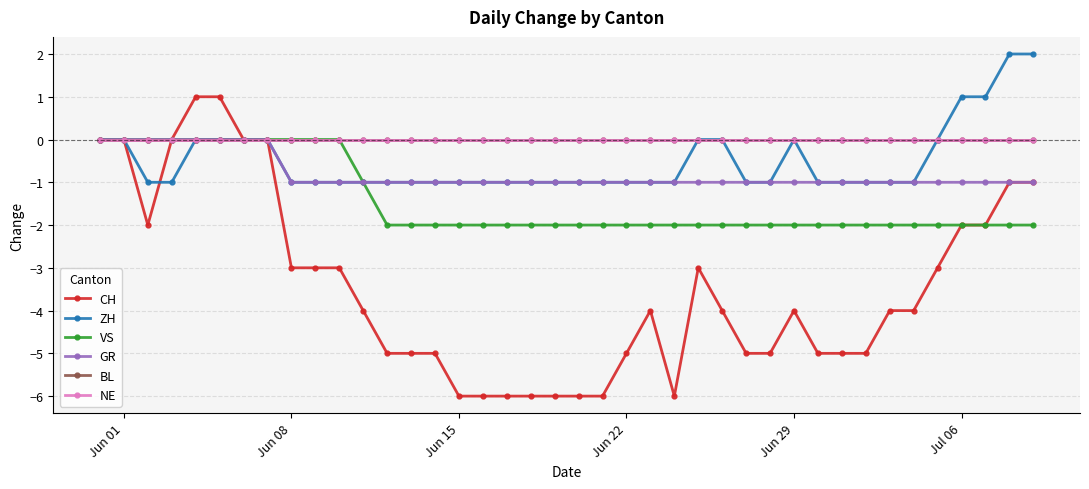

Which series has the largest range (max minus min)?

CH